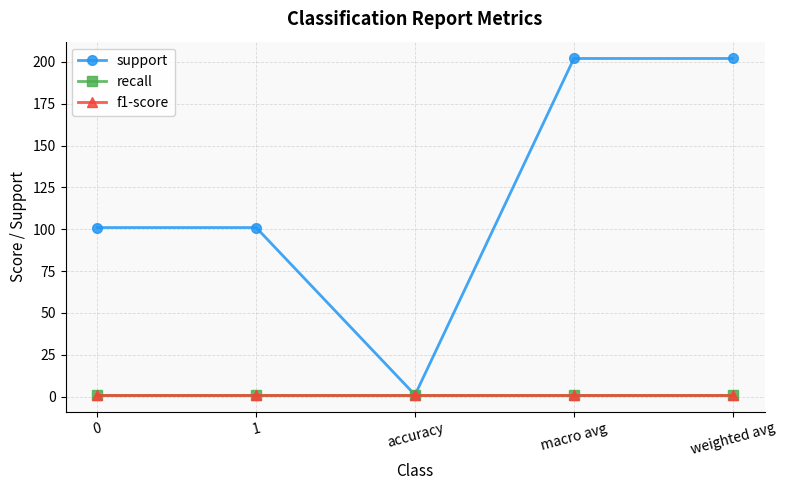

Reading right to left, extract all data points from this chart.

support: 202	202	1	101	101
recall: 1	1	1	1	1
f1-score: 1	1	1	1	1